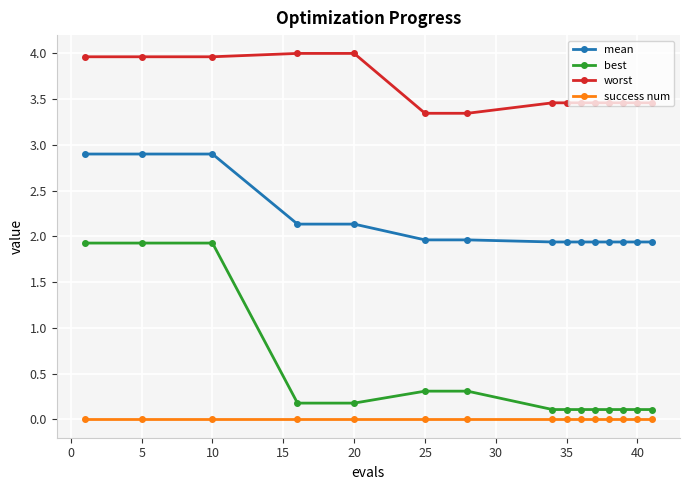

Rank the series by their maximum value, from highest to lowest.

worst, mean, best, success num